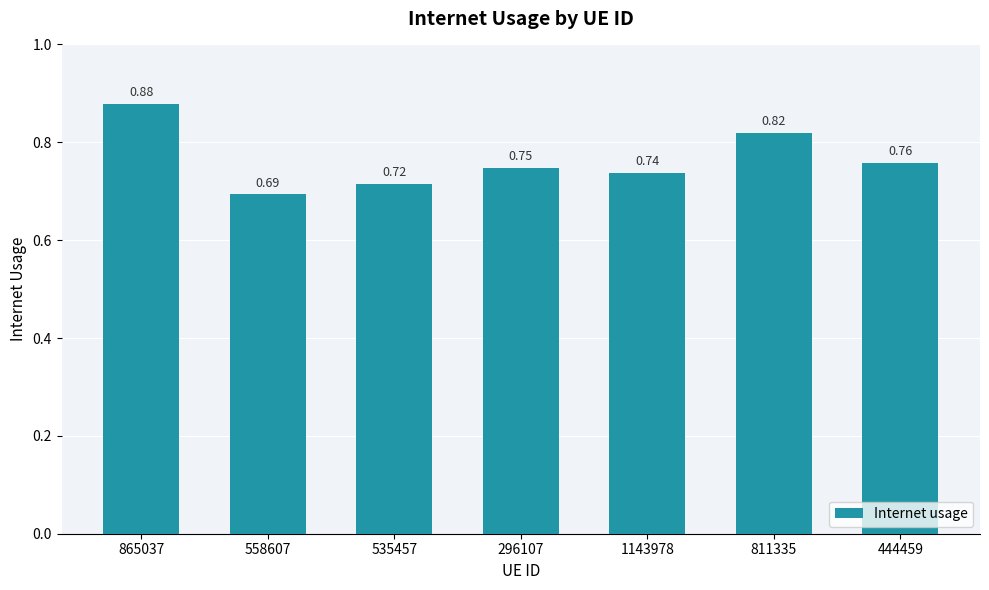

How many distinct data groups are displayed?

1